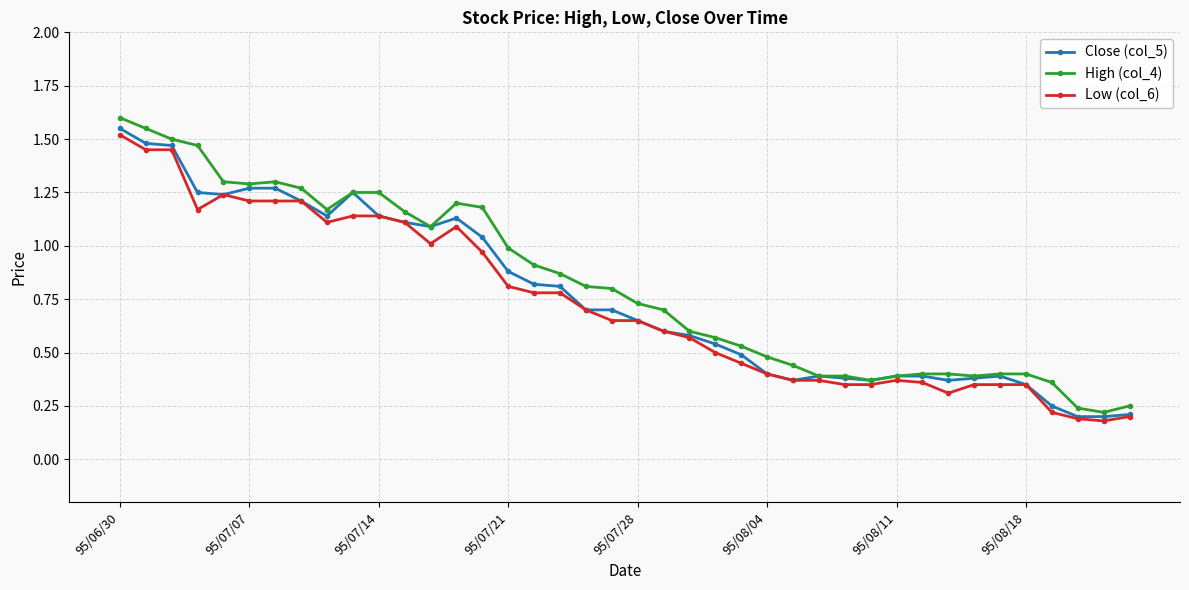

Which series has the largest range (max minus min)?

High (col_4)